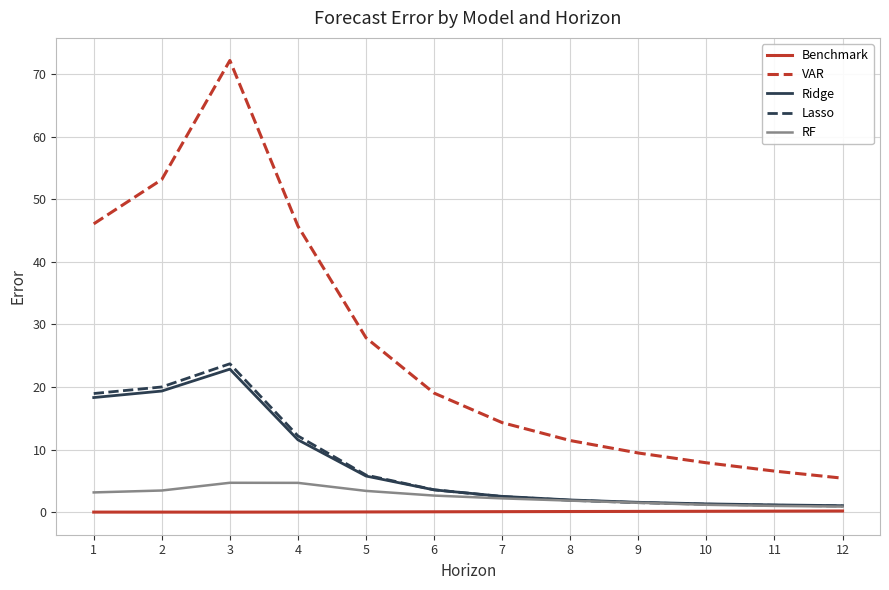

True or false: Ridge and VAR cross at least once.

False